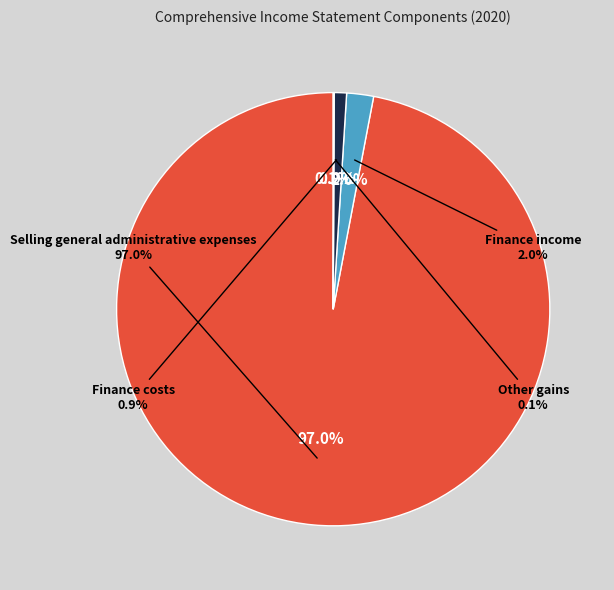

Is it true that Selling general administrative expenses is 97% of the pie?

True